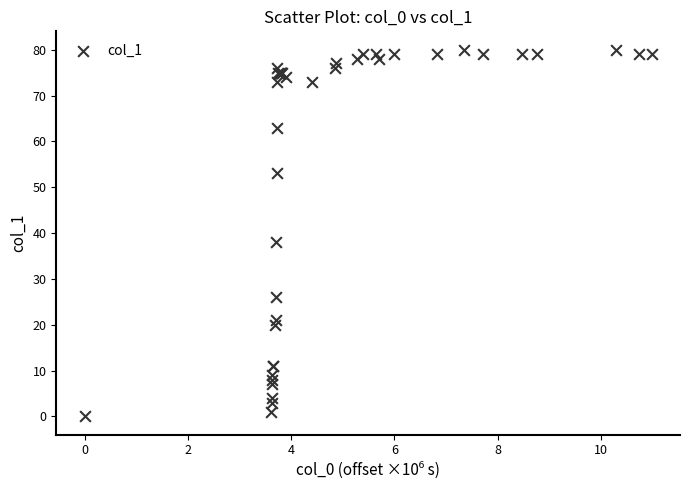

What Y value in the scatter plot is closest to 40?

38